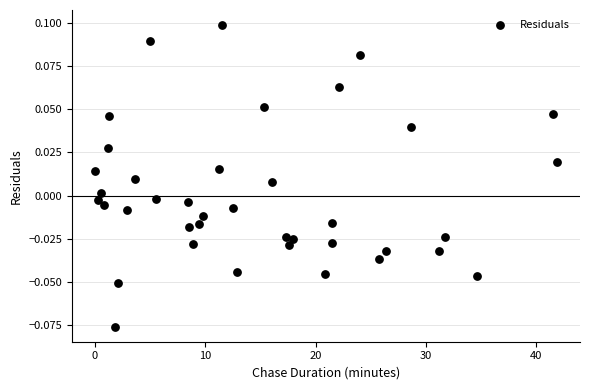

What is the range of X values (max minus min)?

41.8